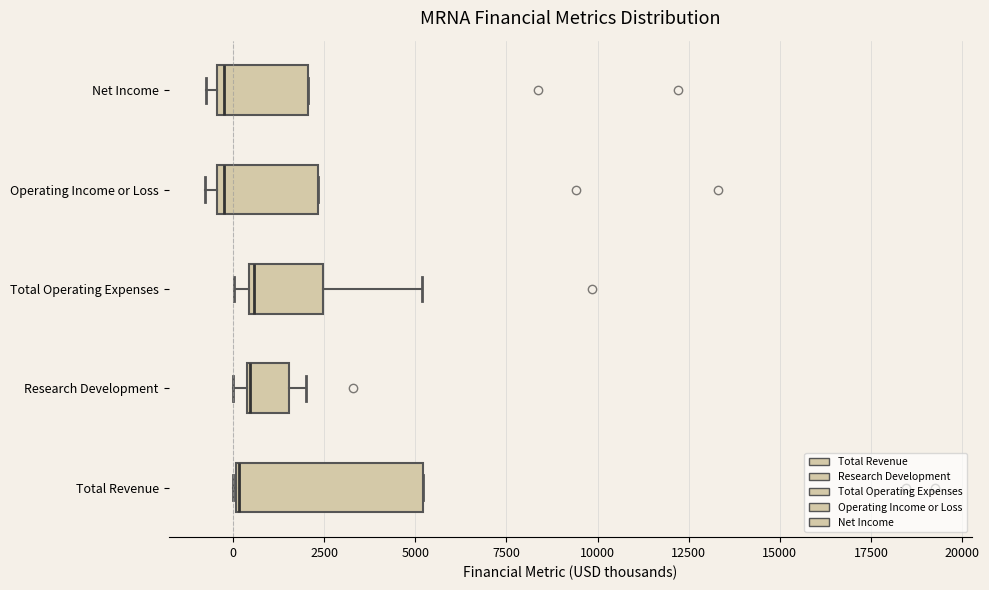

Which box is the widest, from its left edge to its right edge?

Total Revenue